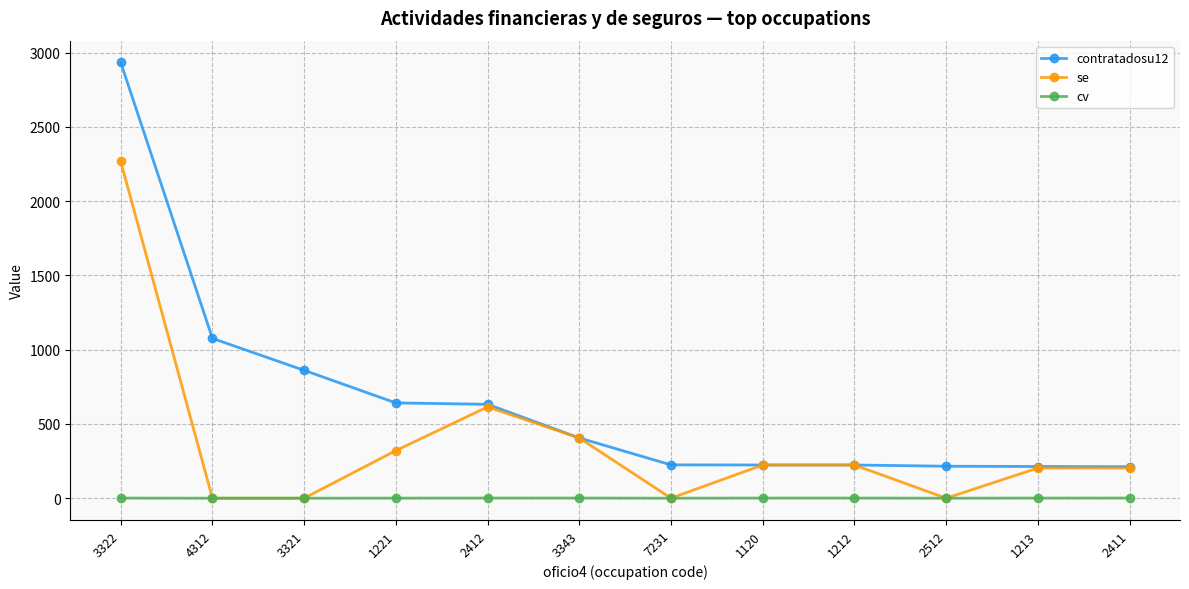

Is it true that contratadosu12 equals 641.7 at 1221?

True